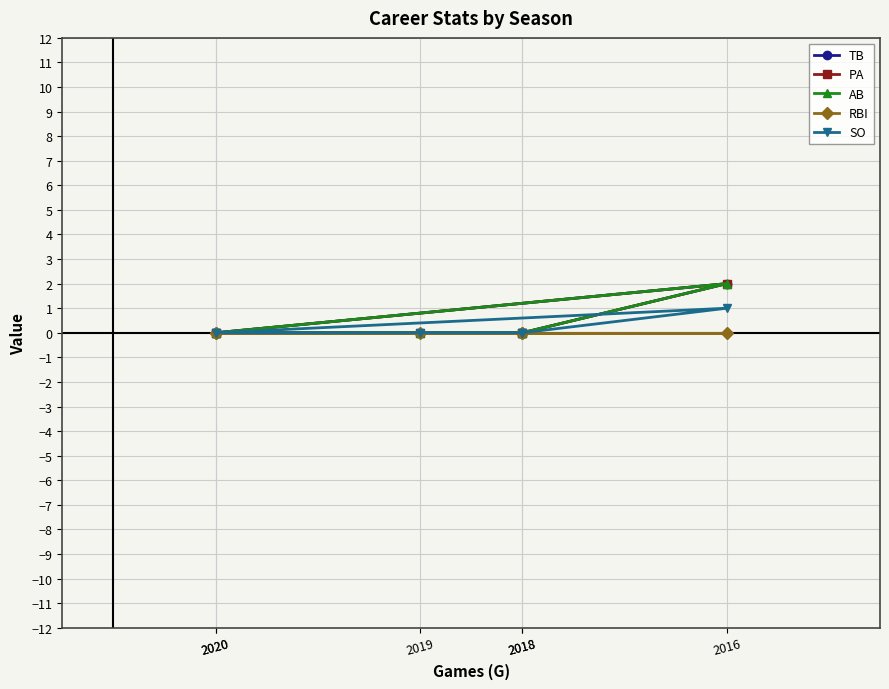

Is the value of PA at 2020 greater than the value of AB at 2020?

No